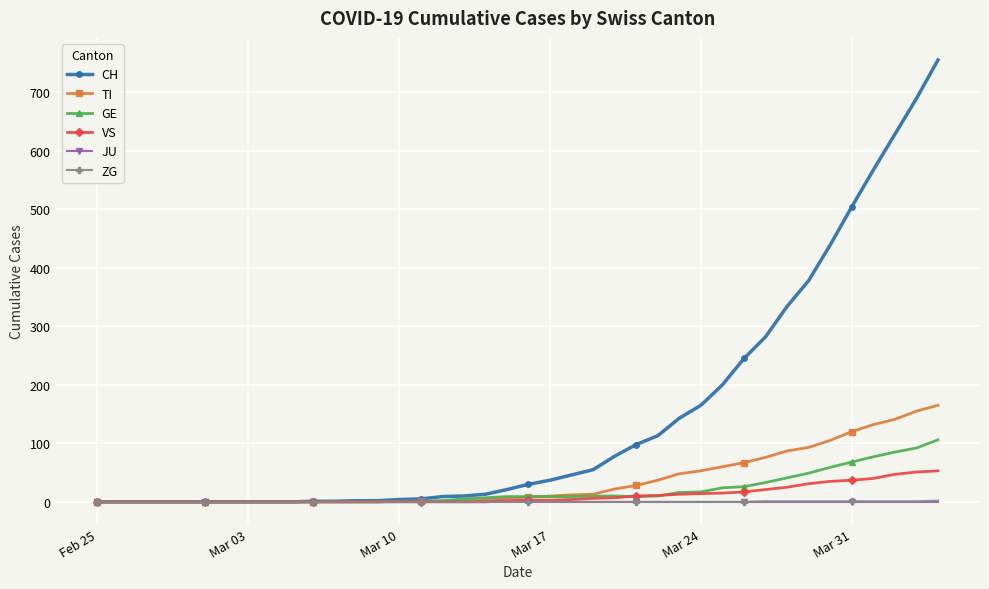

Which series has the largest range (max minus min)?

CH